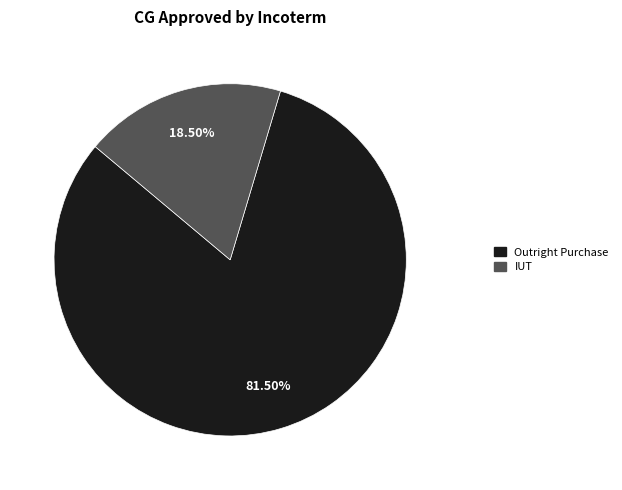

Is there any slice that represents more than half of the pie?

Yes